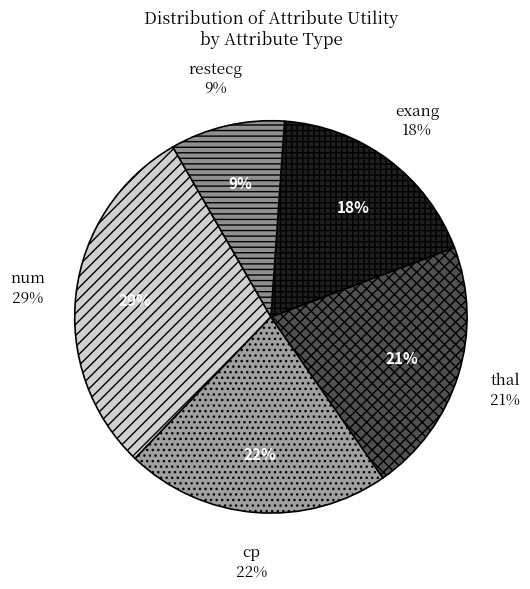

Which has a higher value, thal or thal?

thal